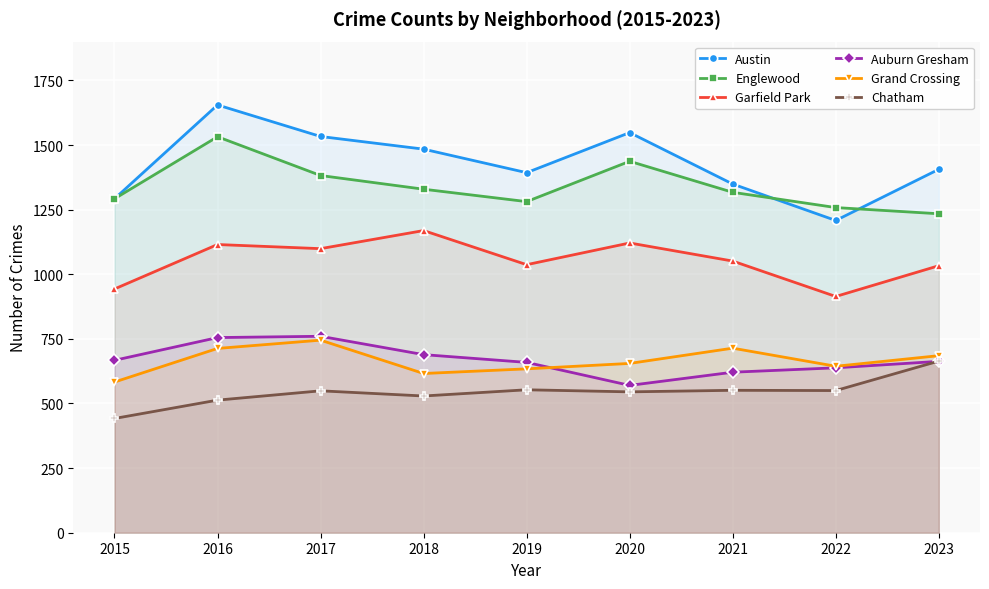

What is the difference between the Auburn Gresham values at 2022 and 2019?

21